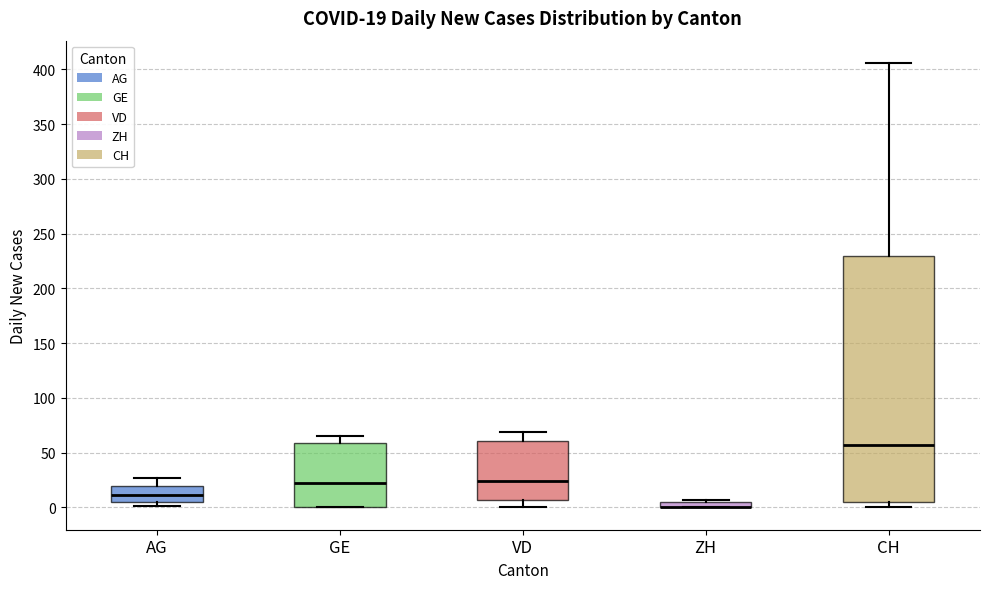

Comparing the boxes themselves (not the whiskers), which one is the tallest?

CH